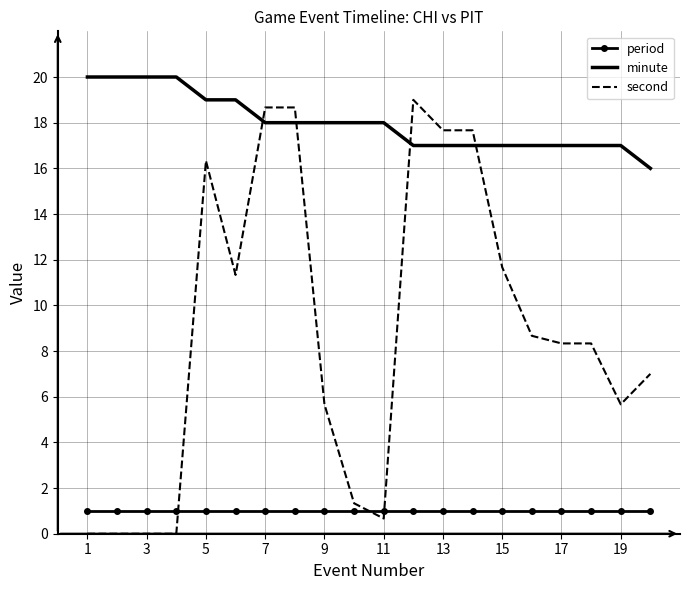

What is the sum of all minute values?

360.0